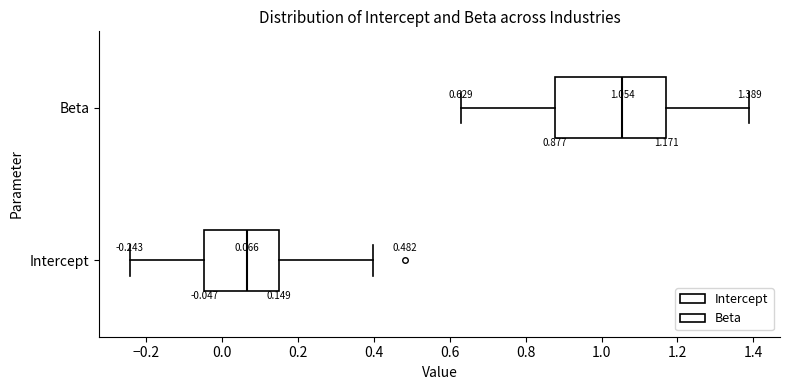

Which box's median line is the furthest to the right?

Beta